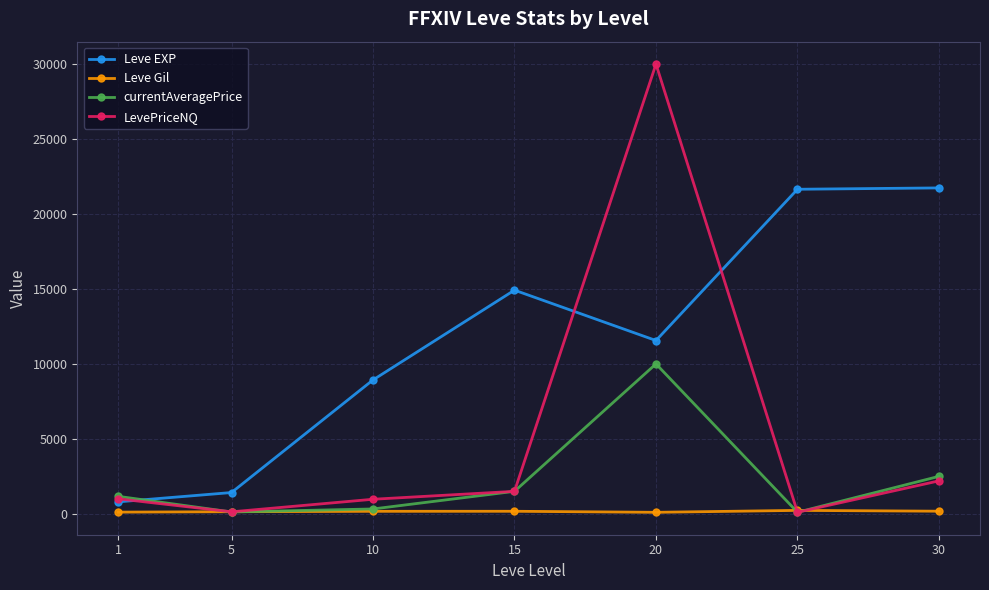

At which label does currentAveragePrice reach its peak?

20